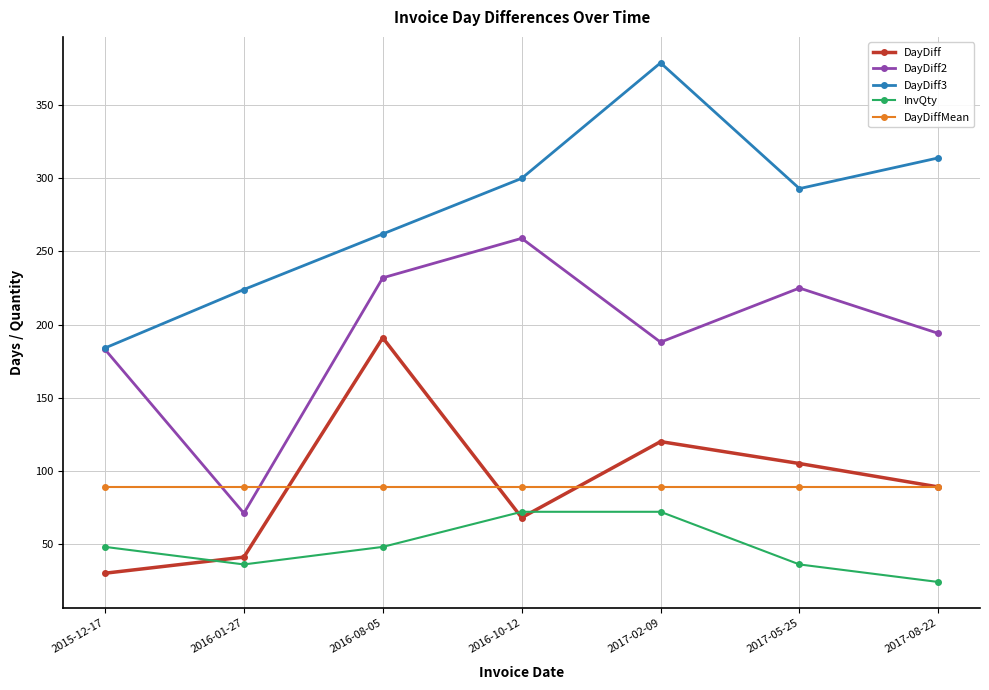

At 2016-08-05, list the series in order from largest to smallest.

DayDiff3, DayDiff2, DayDiff, DayDiffMean, InvQty